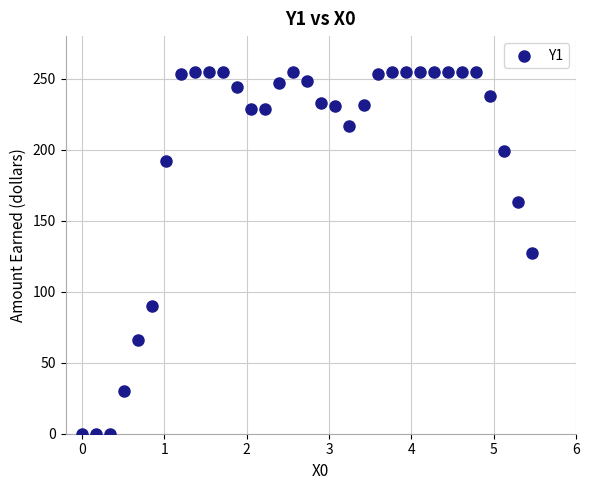

What is the range of X values (max minus min)?

5.5